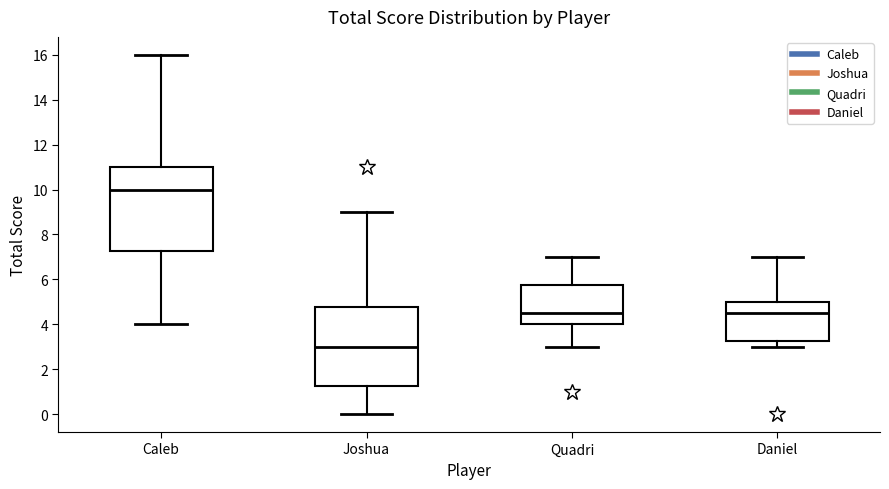

Reading left to right, transcribe this box plot: for each box, give where its median line is, the range the box spans, and where its two whiskers end, as read against the y-axis. The values are not printed on the chart, so give them approximately, as read against the axis.

Caleb: median 10.0, box 7.2 to 11.0, whiskers 4.0 to 16.0
Joshua: median 3.0, box 1.2 to 4.8, whiskers 0.0 to 9.0
Quadri: median 4.6, box 4.0 to 5.8, whiskers 3.0 to 7.0
Daniel: median 4.6, box 3.2 to 5.0, whiskers 3.0 to 7.0